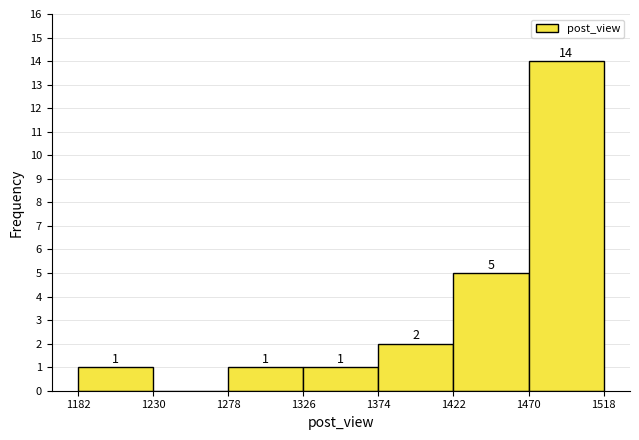

Over which range of the x-axis is the bar tallest?

1470 to 1518